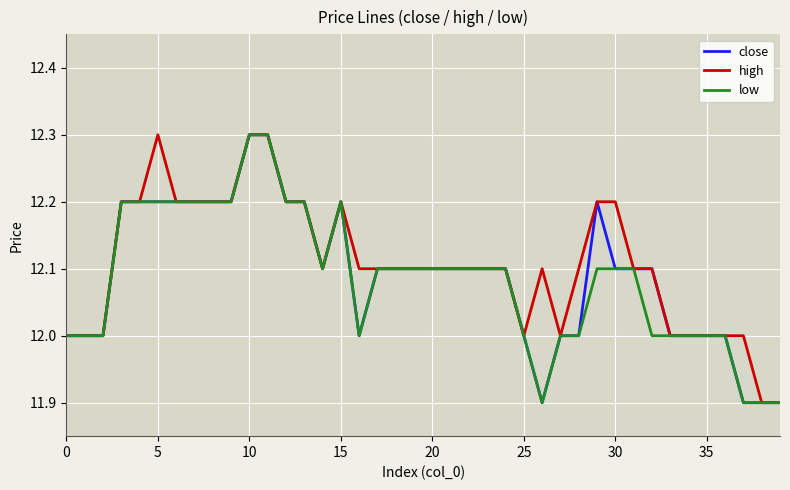

What is the difference between the maximum and second lowest values in the high series?

0.4